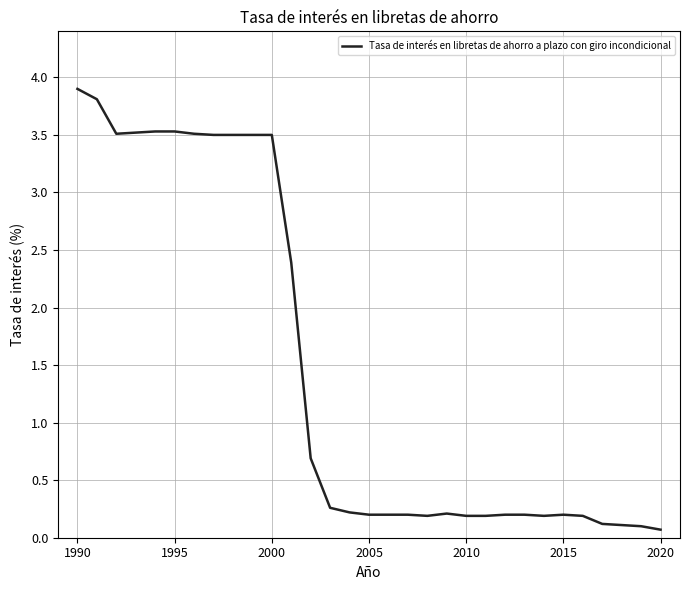

What is the maximum value shown in the chart?

3.9